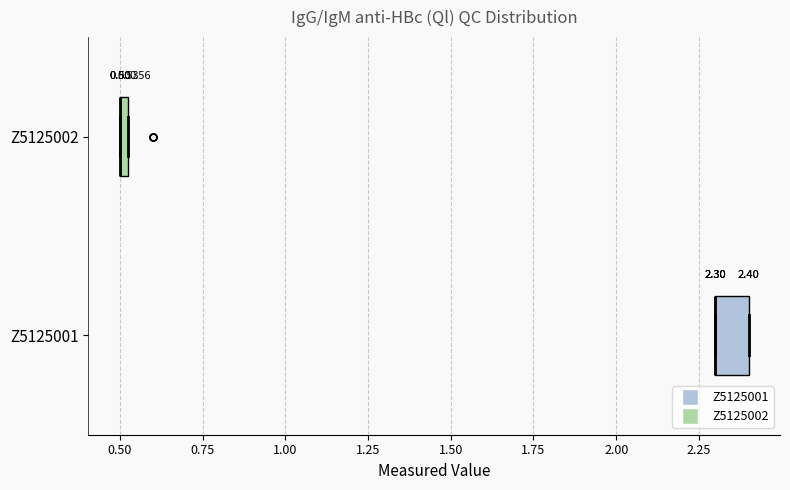

Comparing the boxes themselves (not the whiskers), which one is the widest?

Z5125001